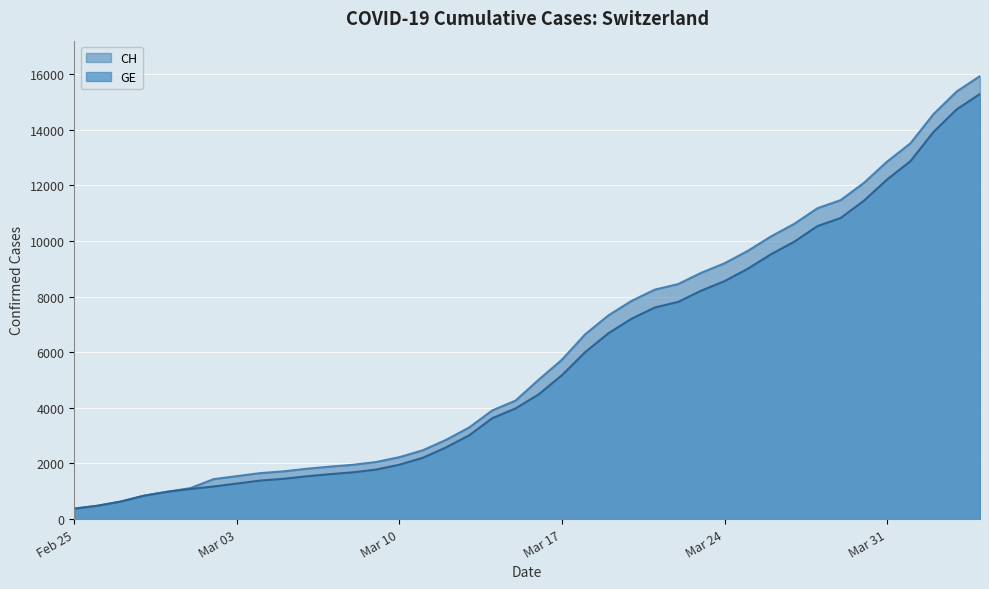

How many lines are shown in the chart?

2